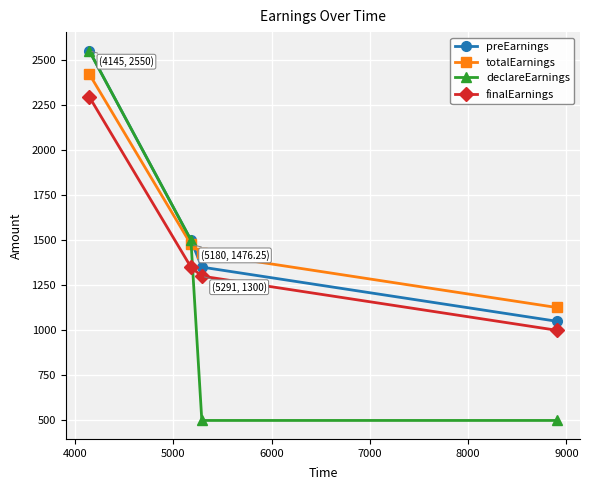

At how many categories does at least one series exceed 1252?

3